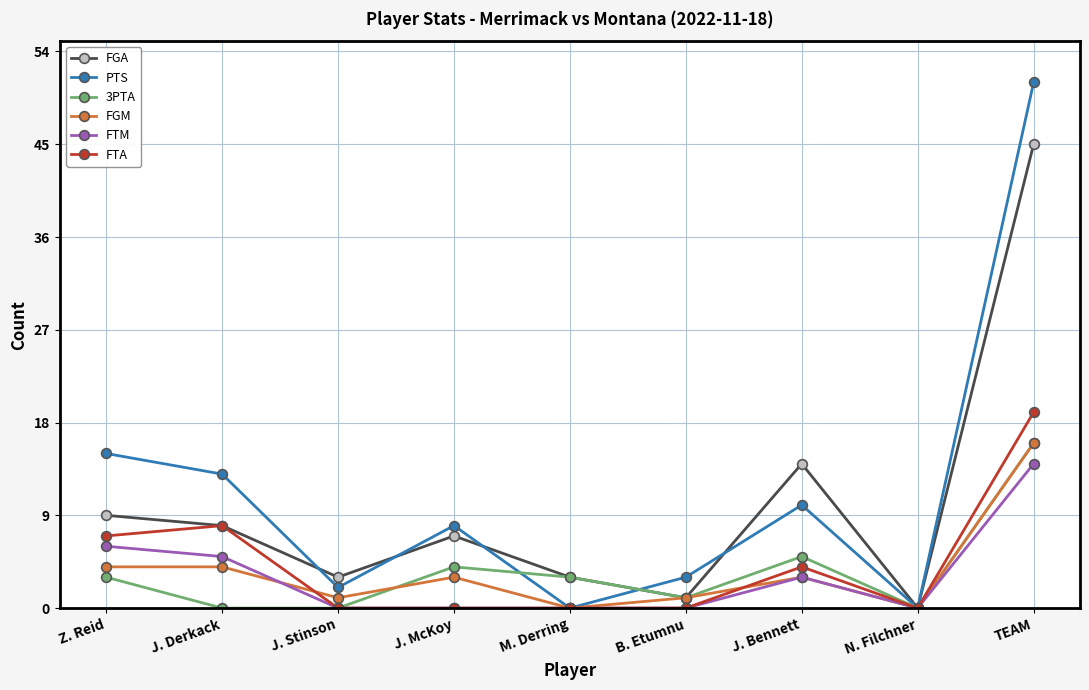

Reading right to left, list all the values displayed in this chart.

FGA: TEAM=45	N. Filchner=0	J. Bennett=14	B. Etumnu=1	M. Derring=3	J. McKoy=7	J. Stinson=3	J. Derkack=8	Z. Reid=9
PTS: TEAM=51	N. Filchner=0	J. Bennett=10	B. Etumnu=3	M. Derring=0	J. McKoy=8	J. Stinson=2	J. Derkack=13	Z. Reid=15
3PTA: TEAM=16	N. Filchner=0	J. Bennett=5	B. Etumnu=1	M. Derring=3	J. McKoy=4	J. Stinson=0	J. Derkack=0	Z. Reid=3
FGM: TEAM=16	N. Filchner=0	J. Bennett=3	B. Etumnu=1	M. Derring=0	J. McKoy=3	J. Stinson=1	J. Derkack=4	Z. Reid=4
FTM: TEAM=14	N. Filchner=0	J. Bennett=3	B. Etumnu=0	M. Derring=0	J. McKoy=0	J. Stinson=0	J. Derkack=5	Z. Reid=6
FTA: TEAM=19	N. Filchner=0	J. Bennett=4	B. Etumnu=0	M. Derring=0	J. McKoy=0	J. Stinson=0	J. Derkack=8	Z. Reid=7